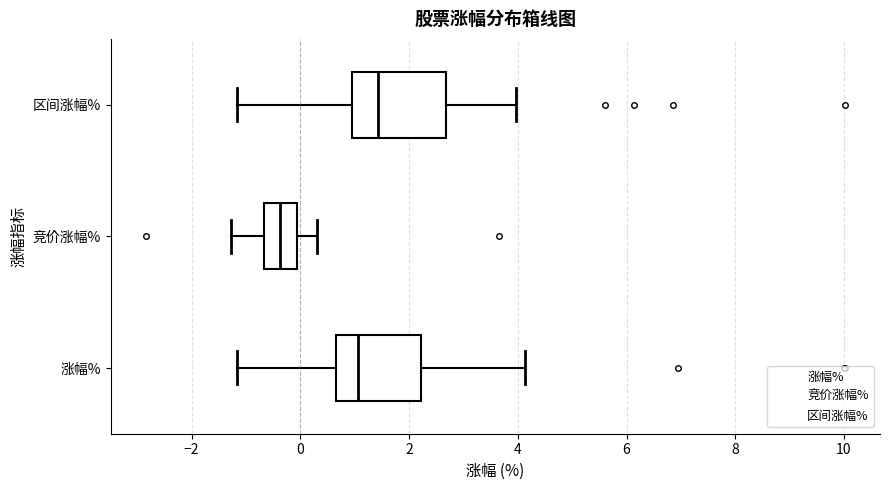

Reading bottom to top, transcribe this box plot: for each box, give where its median line is, the range the box spans, and where its two whiskers end, as read against the x-axis. The values are not printed on the chart, so give them approximately, as read against the axis.

涨幅%: median 1.0, box 0.6 to 2.2, whiskers -1.2 to 4.2
竞价涨幅%: median -0.4, box -0.6 to 0.0, whiskers -1.2 to 0.4
区间涨幅%: median 1.4, box 1.0 to 2.6, whiskers -1.2 to 4.0